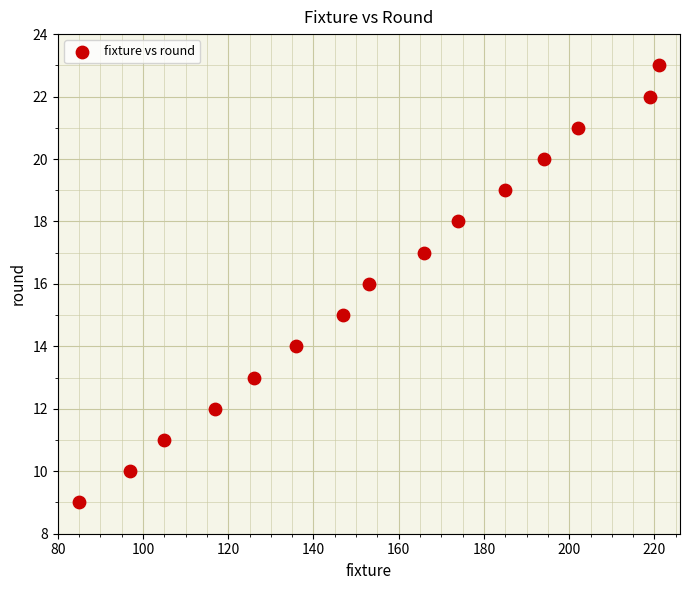

What is the range of Y values (max minus min)?

14